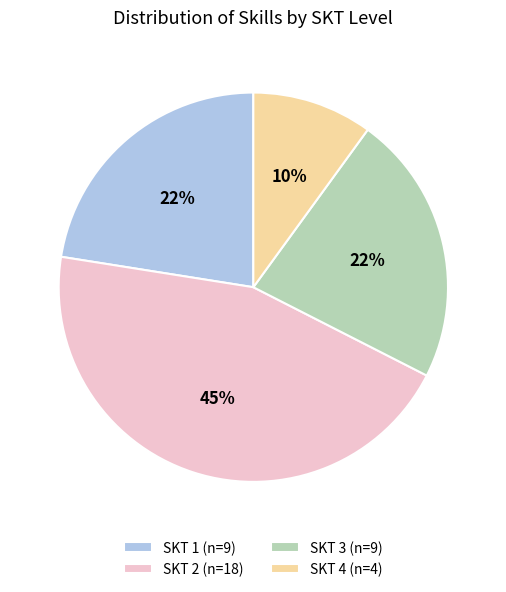

To the nearest percent, what percentage of the pie is SKT 2 (n=18)?

45%